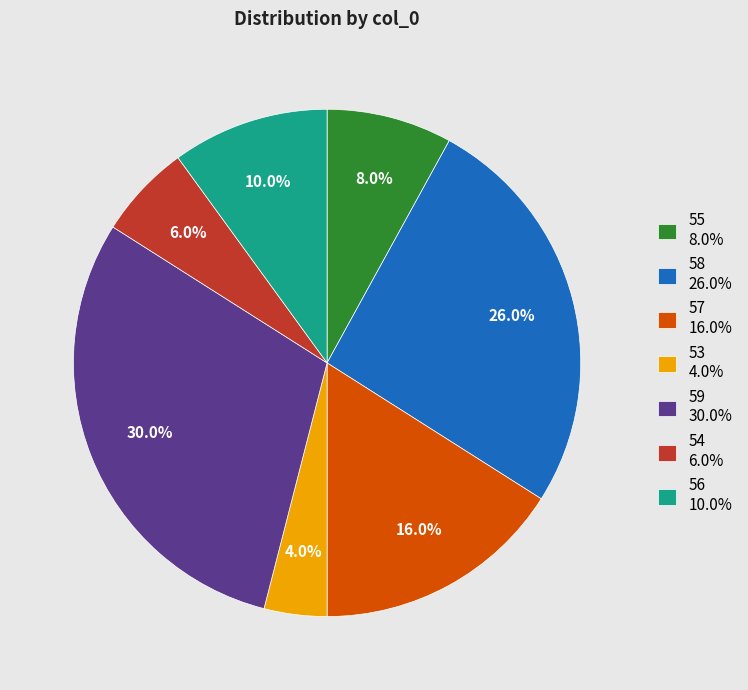

True or false: 59 accounts for 17% of the total.

False